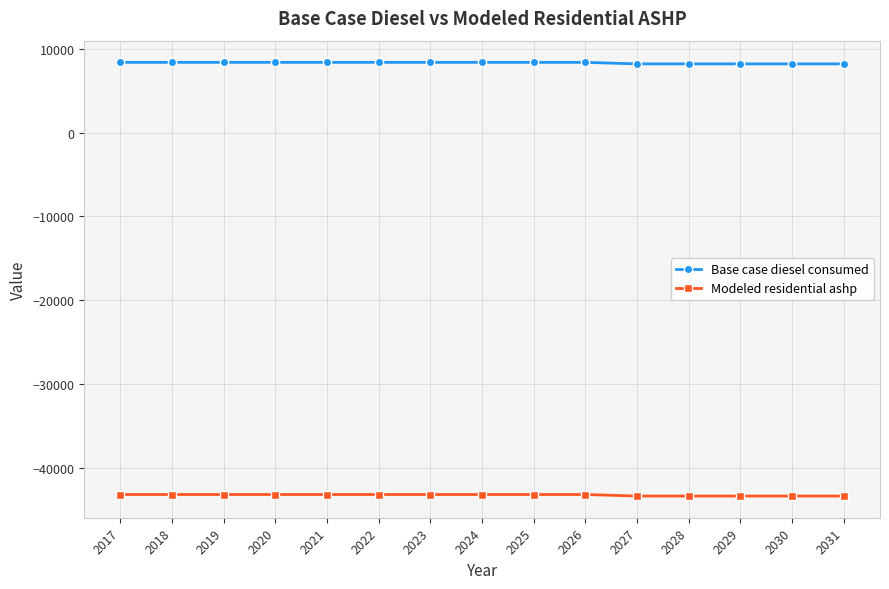

What is the total value across all series at 2021?

-34754.1